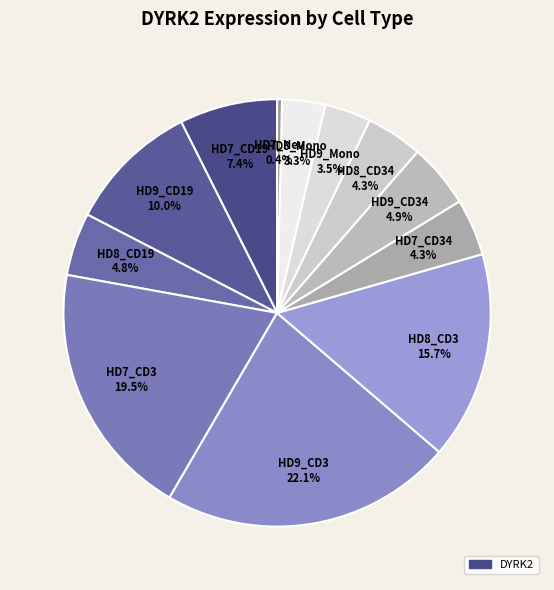

Approximately how many times larger is the value at HD8_CD3 15.7% compared to HD8_Mono 3.3%?

4.8